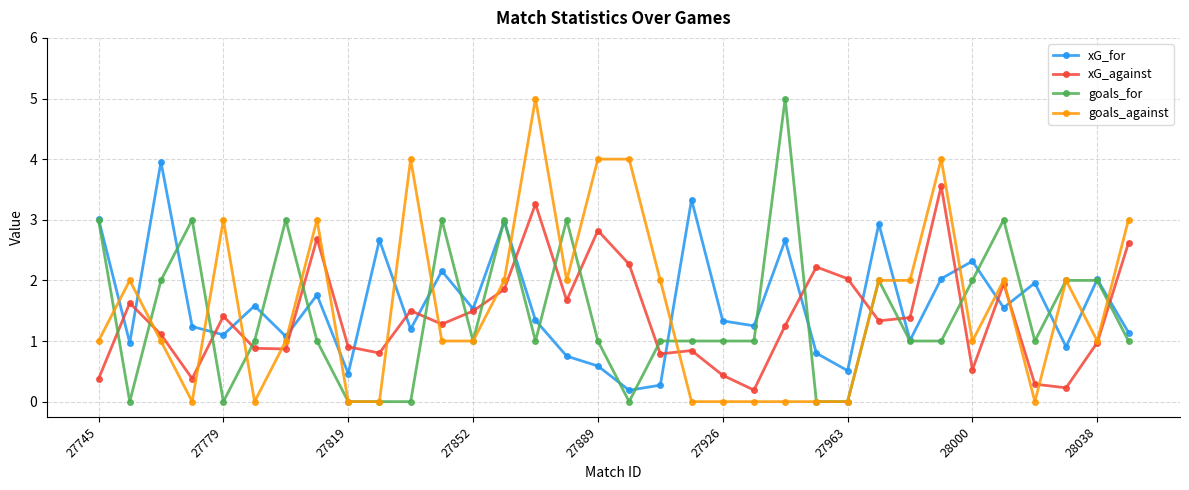

How many lines are shown in the chart?

4